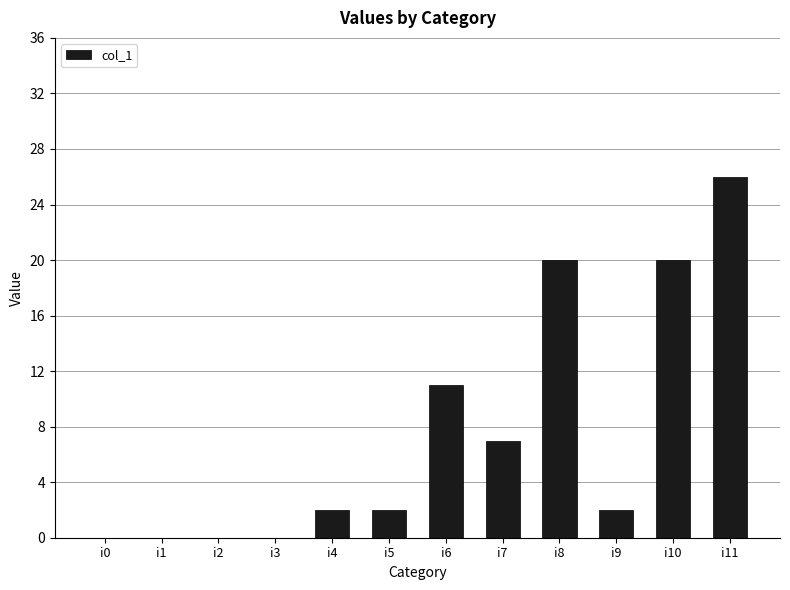

What is the sum of all values?

90